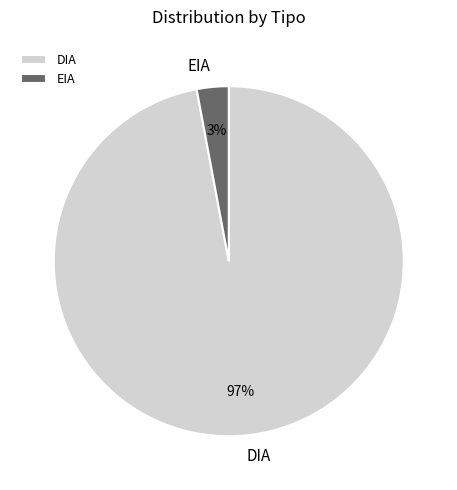

To the nearest percent, what percentage of the pie is DIA?

97%